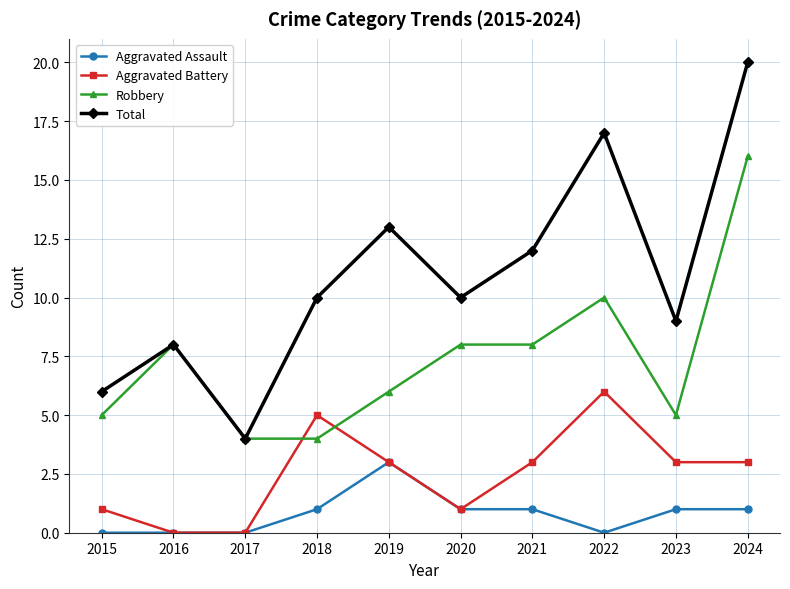

Reading left to right, what are all the values shown in this chart?

Aggravated Assault: 0	0	0	1	3	1	1	0	1	1
Aggravated Battery: 1	0	0	5	3	1	3	6	3	3
Robbery: 5	8	4	4	6	8	8	10	5	16
Total: 6	8	4	10	13	10	12	17	9	20